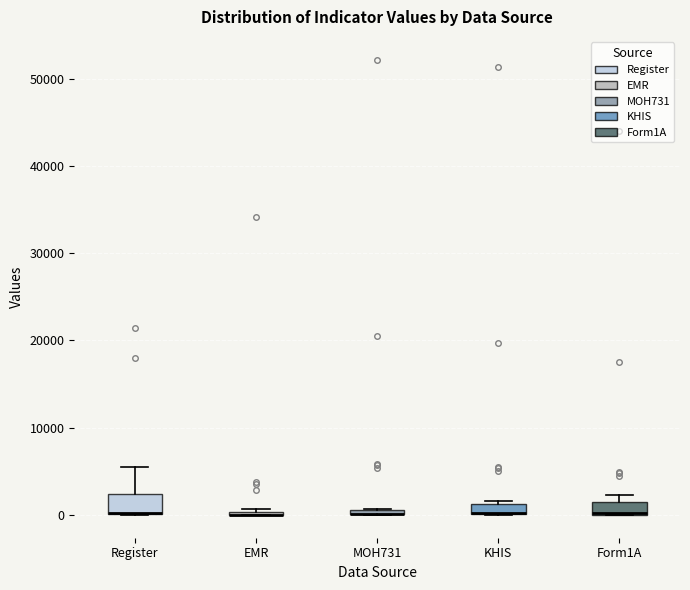

Where is the lower edge of the box for Register on the y-axis? The values are not printed on the chart, so give them approximately, as read against the axis.

0